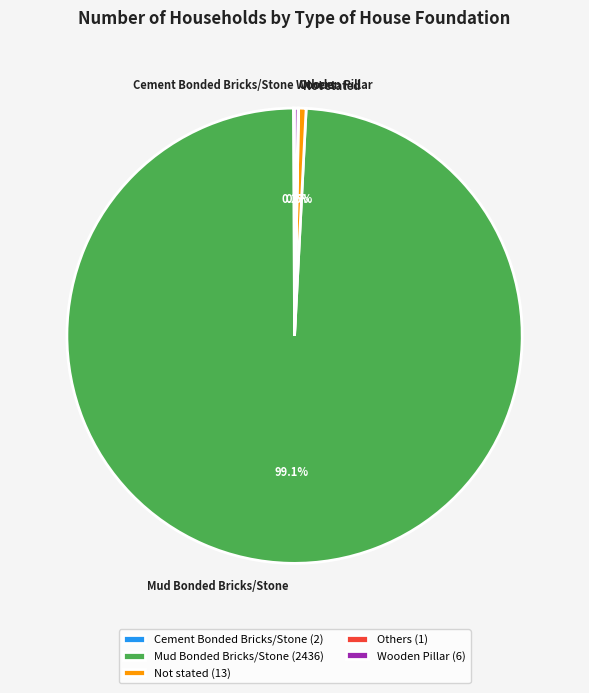

Is there a majority slice in this chart?

Yes